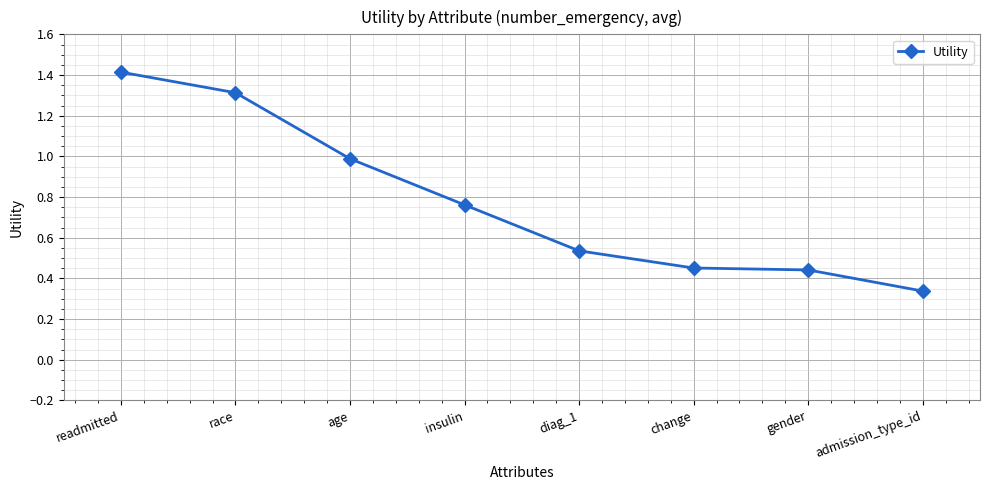

What is the sum of the values at insulin and race?

2.1